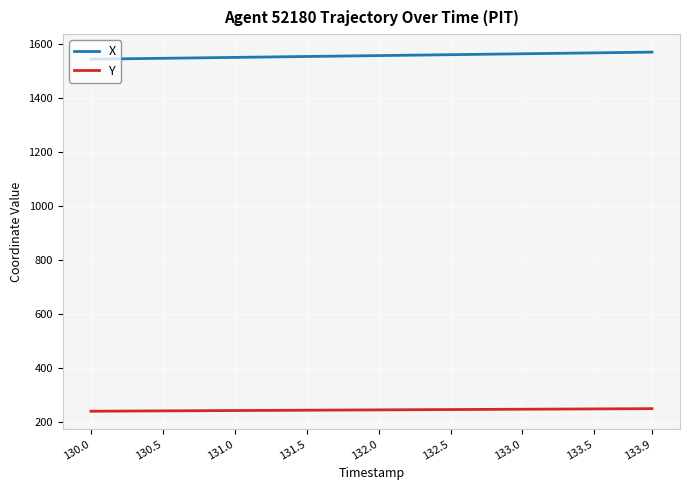

True or false: X and Y intersect in this chart.

False